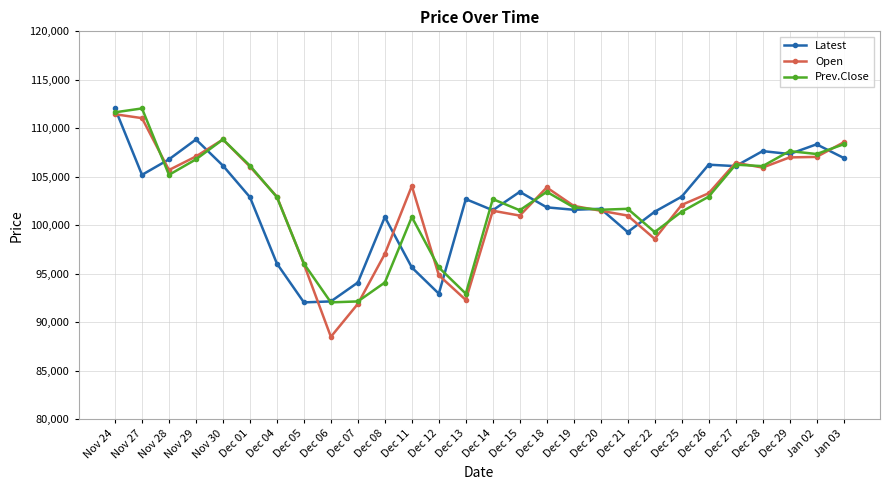

The Prev.Close series shows 94100 at Dec 08. True or false?

True